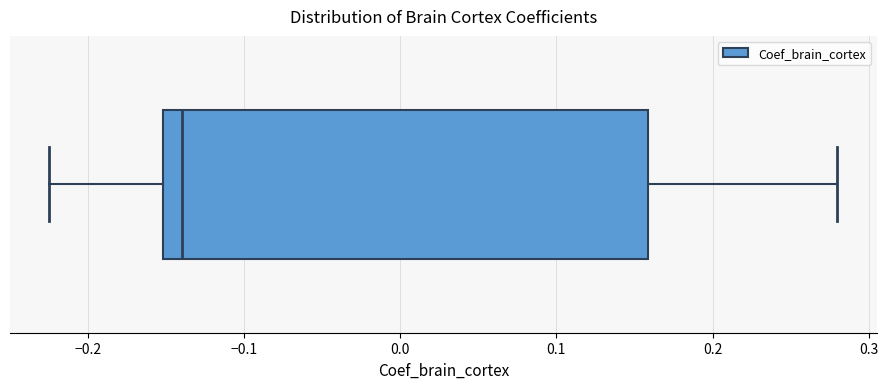

Read this box plot against the x-axis: the position of the median line, the range covered by the box, and the ends of both whiskers. The values are not printed on the chart, so give them approximately, as read against the axis.

median -0.14, box -0.15 to 0.16, whiskers -0.22 to 0.28